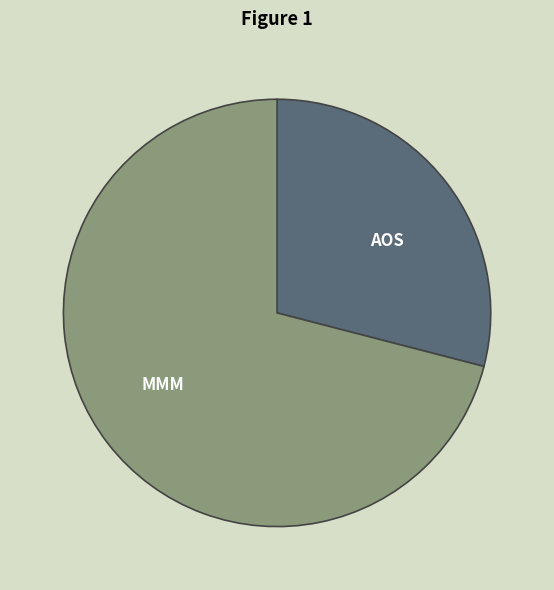

Is there any slice that represents more than half of the pie?

Yes